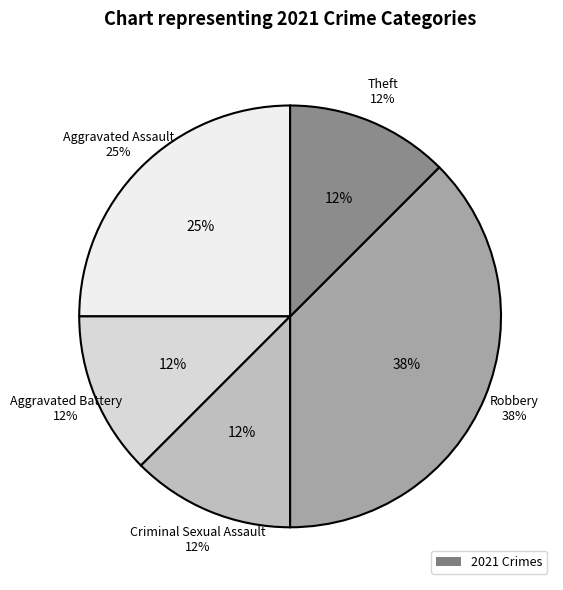

Rank the categories by value from highest to lowest.

Robbery, Aggravated Assault, Aggravated Battery, Criminal Sexual Assault, Theft